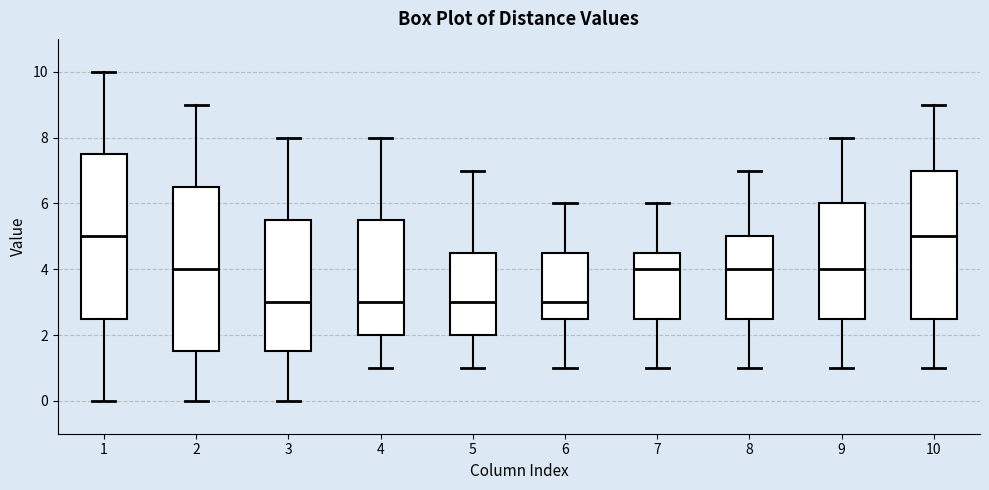

Where is the upper edge of the box at x = 4 on the y-axis? The values are not printed on the chart, so give them approximately, as read against the axis.

5.6